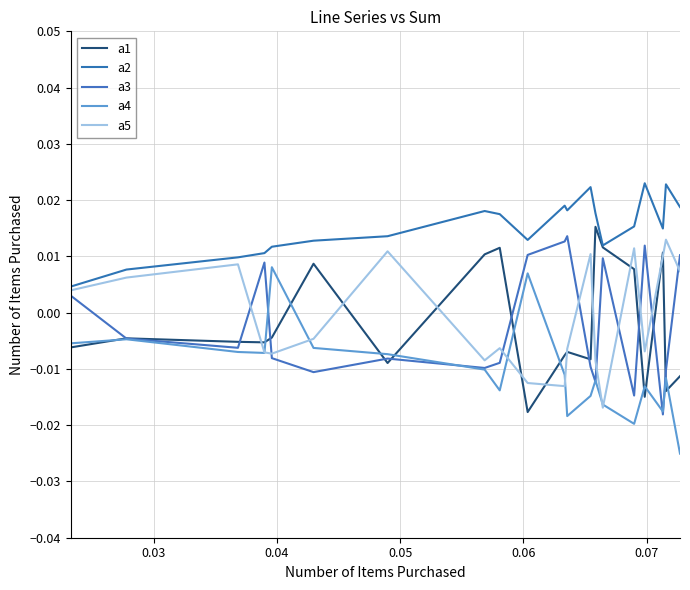

What is the label of the 18th point from the right?

0.04